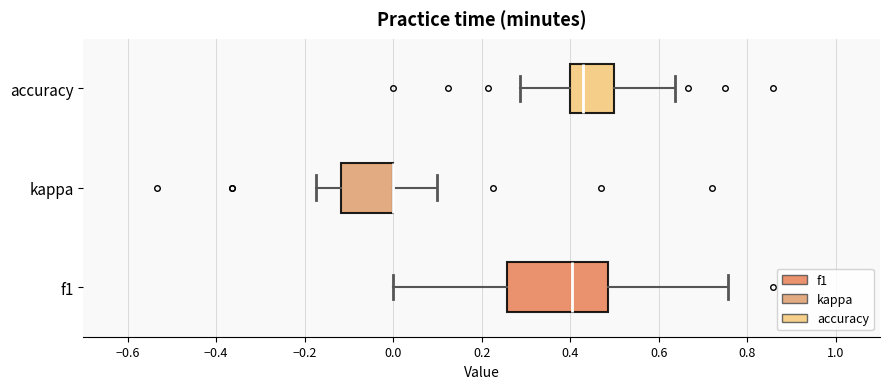

Which box is the widest, from its left edge to its right edge?

f1